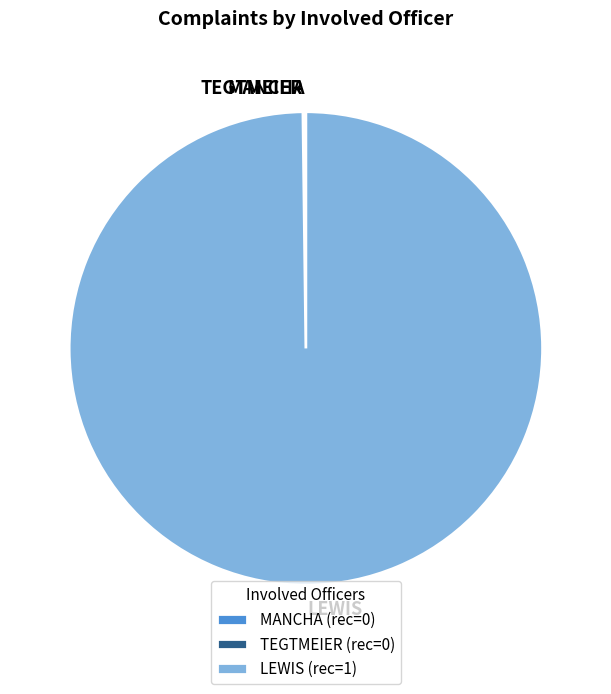

Which category accounts for the majority?

LEWIS